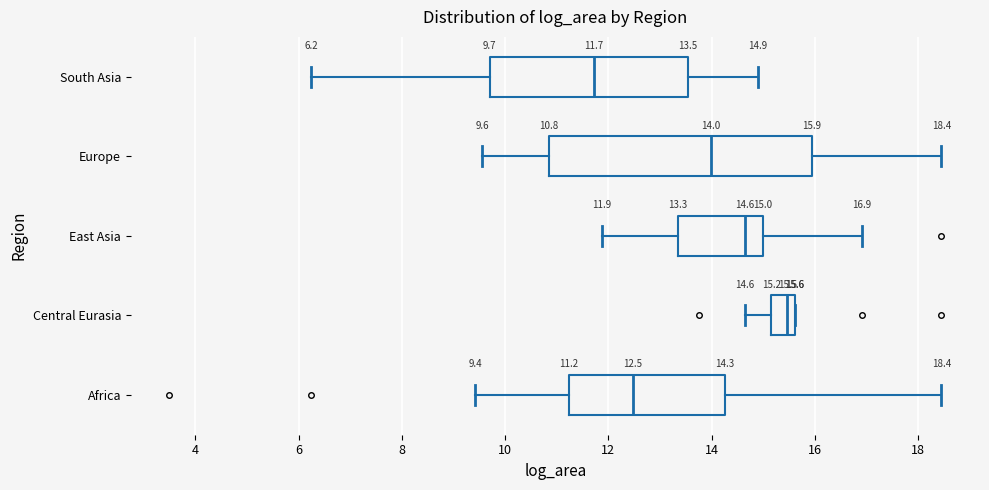

Which box has the furthest to the right median line?

Central Eurasia